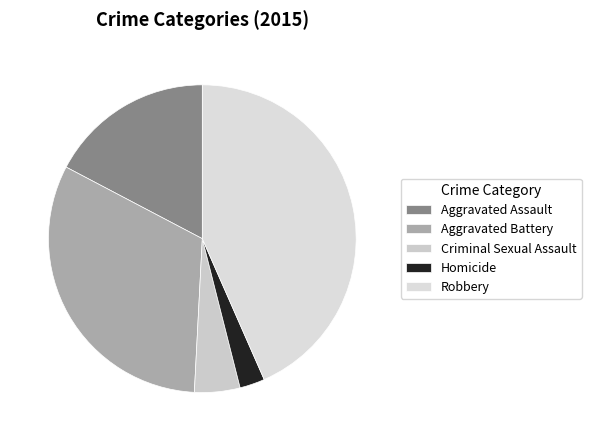

How much of the chart is everything except Homicide?

97.4%